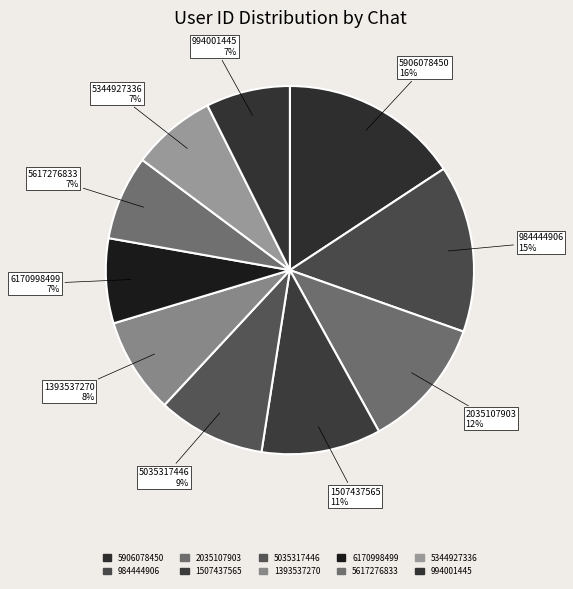

How many segments does this pie chart have?

10